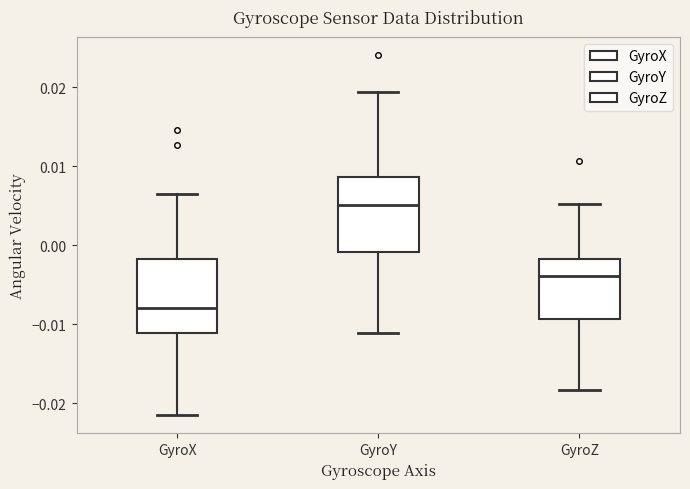

Which box's median line is the lowest?

GyroX